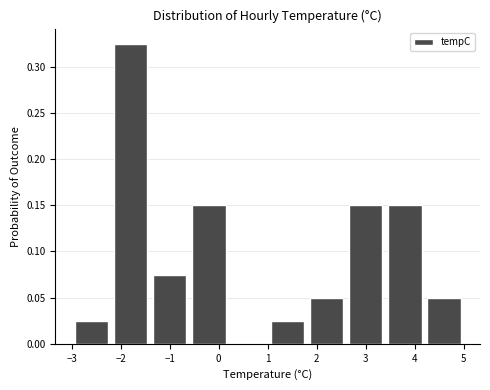

How tall is the bar that spans 2.6 to 3.4 on the x-axis? The values are not printed on the chart, so give them approximately, as read against the axis.

0.150